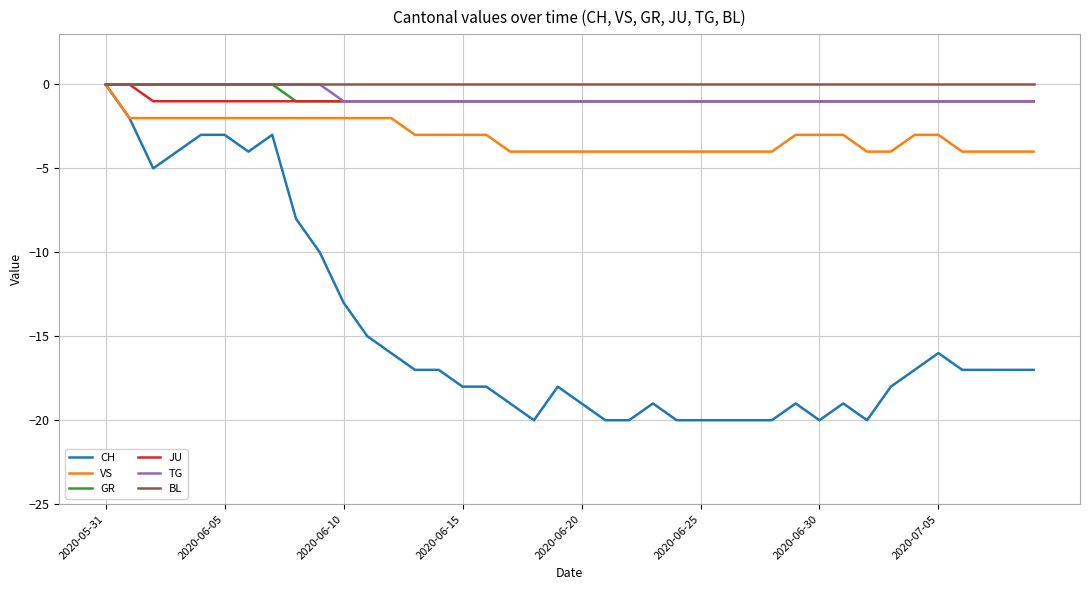

Which series has the widest spread of values?

CH